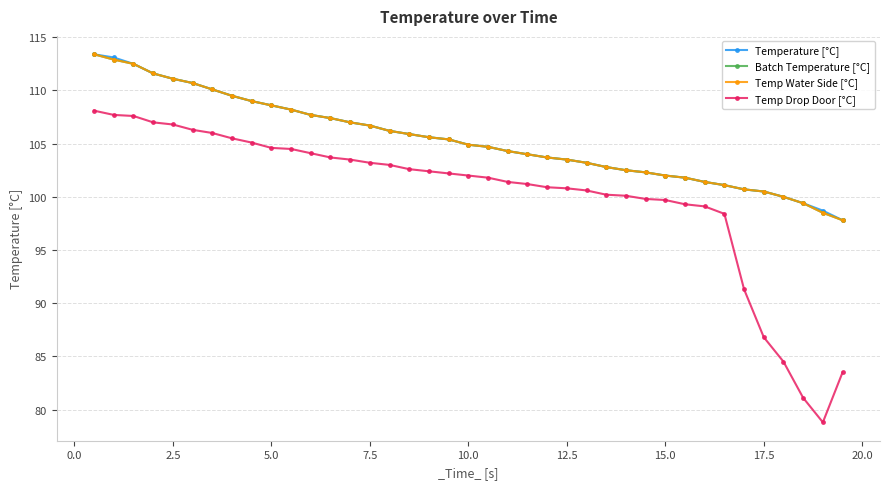

What is the average value of the Batch Temperature [°C] series?

105.3